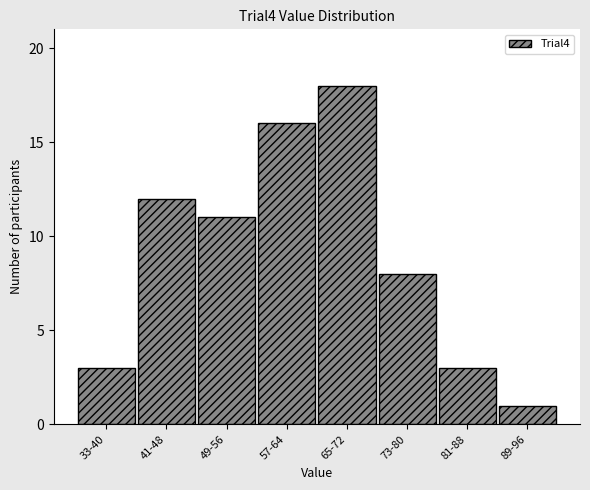

Reading left to right, extract all data points from this chart.

33-40=3	41-48=12	49-56=11	57-64=16	65-72=18	73-80=8	81-88=3	89-96=1